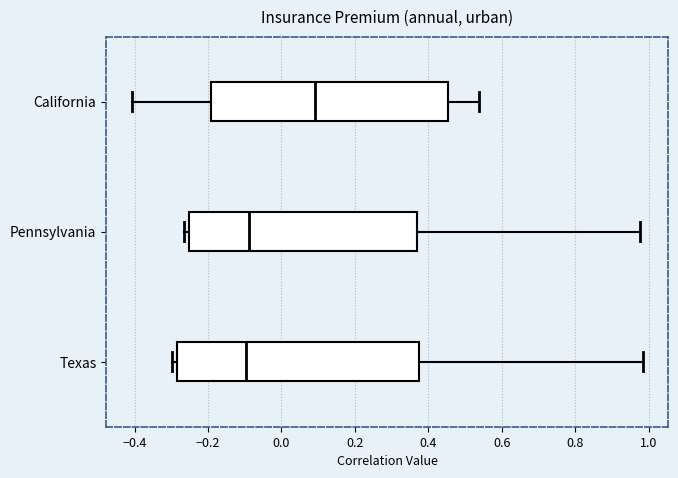

Reading bottom to top, transcribe this box plot: for each box, give where its median line is, the range the box spans, and where its two whiskers end, as read against the x-axis. The values are not printed on the chart, so give them approximately, as read against the axis.

Texas: median -0.10, box -0.28 to 0.38, whiskers -0.30 to 0.98
Pennsylvania: median -0.08, box -0.26 to 0.36, whiskers -0.26 (just left of the box's left edge) to 0.98
California: median 0.10, box -0.20 to 0.46, whiskers -0.40 to 0.54